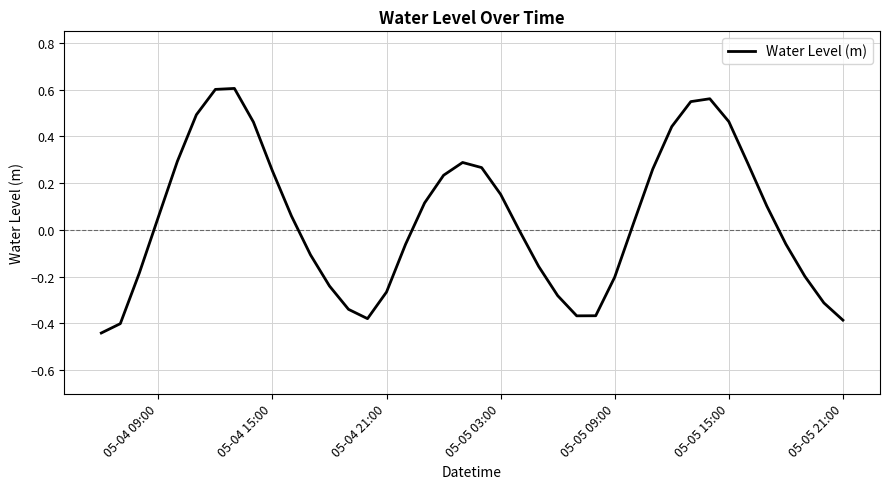

What is the difference between the maximum and minimum values?

1.0